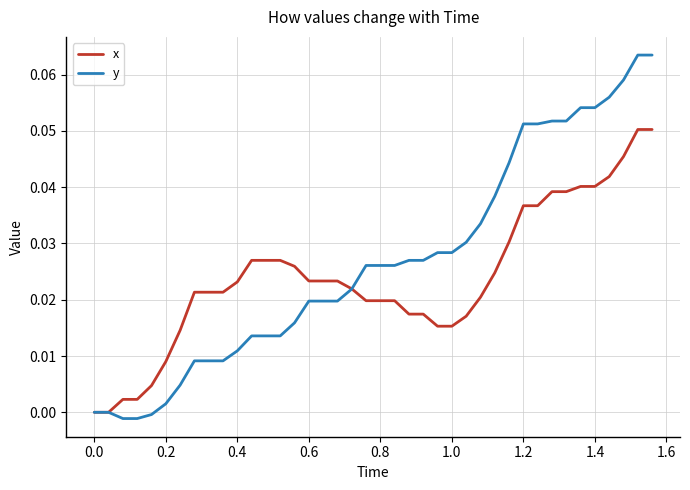

Rank the series by their average value, from highest to lowest.

y, x